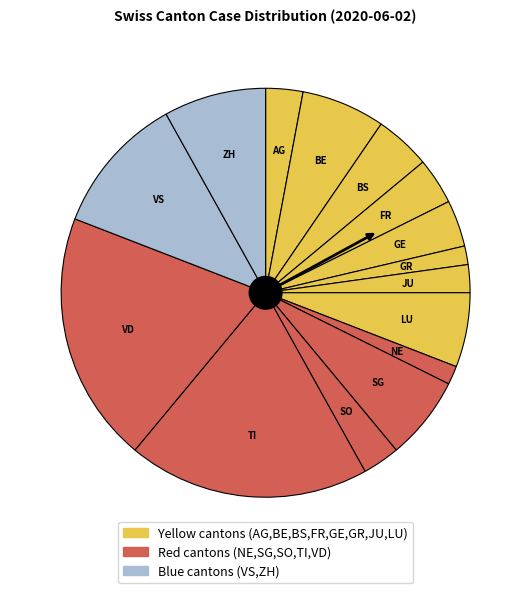

Does any single category account for the majority?

No